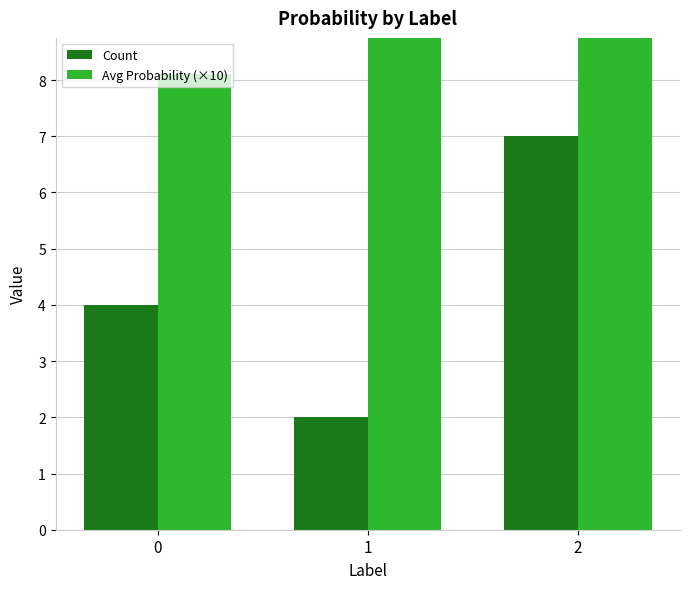

How many data points in Avg Probability (×10) are above 9?

2